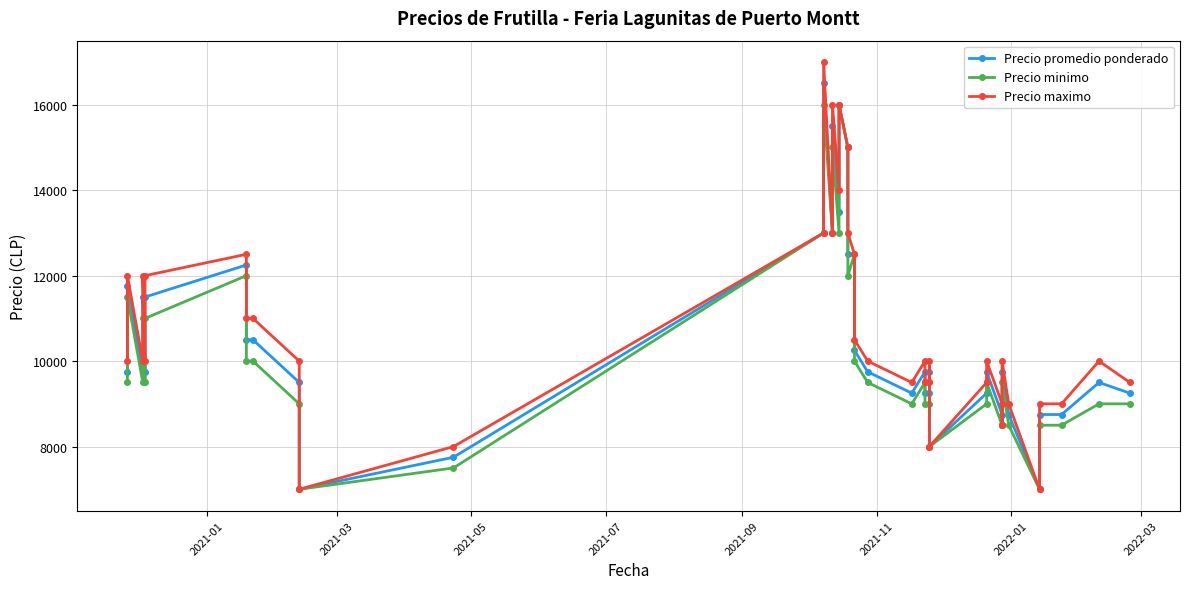

Is it true that Precio minimo equals 9460 at 17?

False